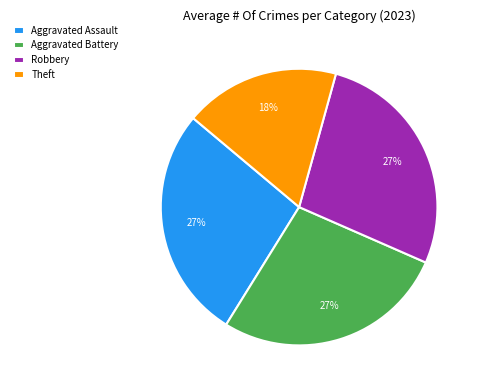

Between Theft and Aggravated Assault, which is larger?

Aggravated Assault